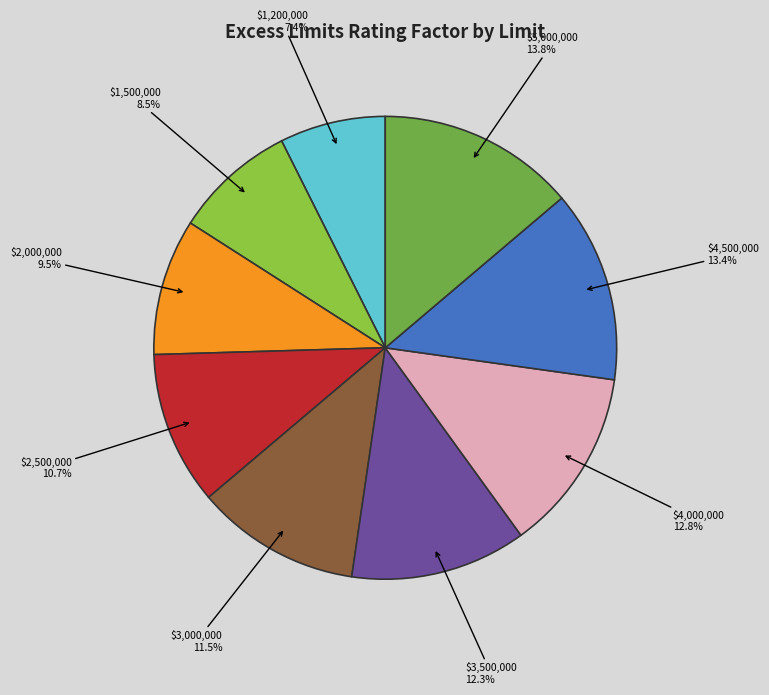

What portion of the pie excludes $1,500,000?

91.5%